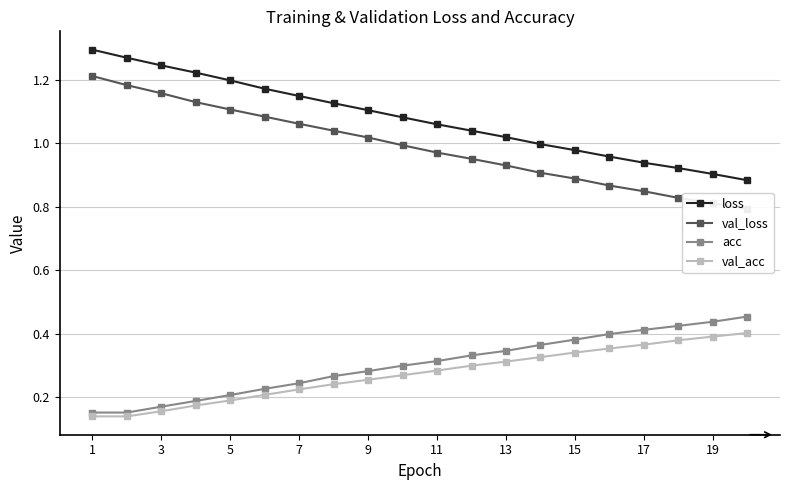

What is the minimum value shown in the chart?

0.1